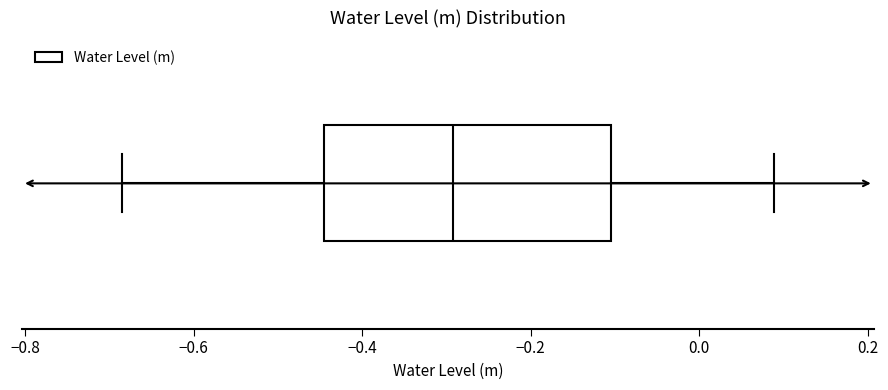

Read this box plot against the x-axis: the position of the median line, the range covered by the box, and the ends of both whiskers. The values are not printed on the chart, so give them approximately, as read against the axis.

median -0.30, box -0.44 to -0.10, whiskers -0.68 to 0.08